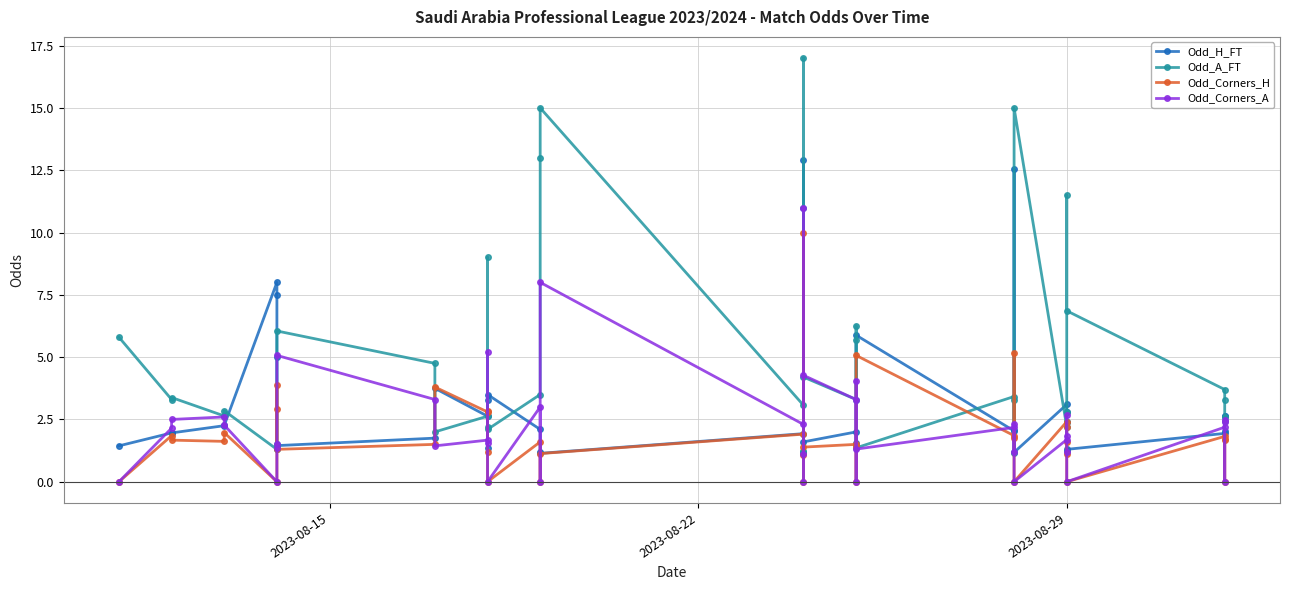

What are all the series names shown in the legend?

Odd_H_FT, Odd_A_FT, Odd_Corners_H, Odd_Corners_A